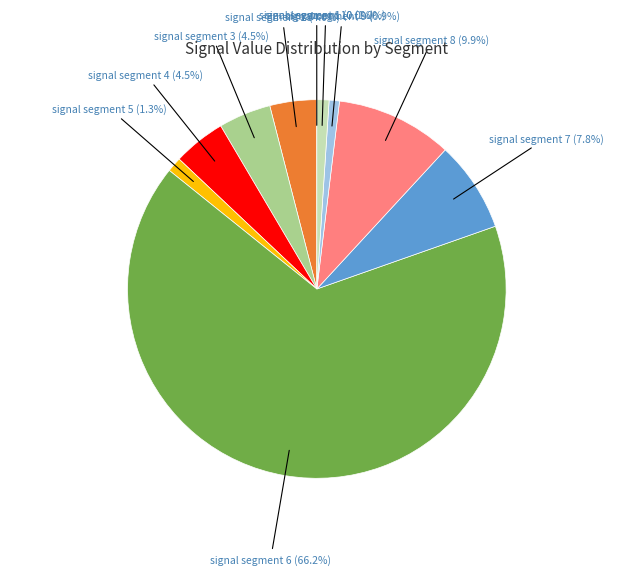

What percentage is NOT represented by signal segment 5?

98.7%